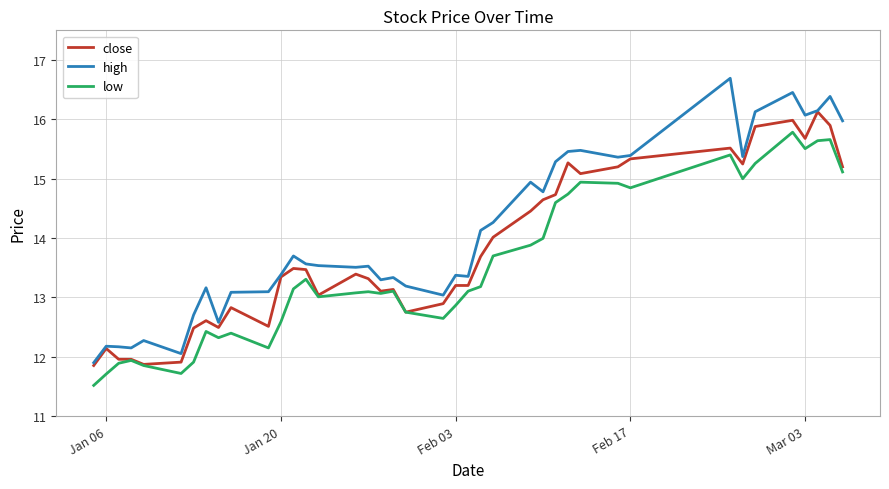

Does the chart have visible grid lines?

Yes